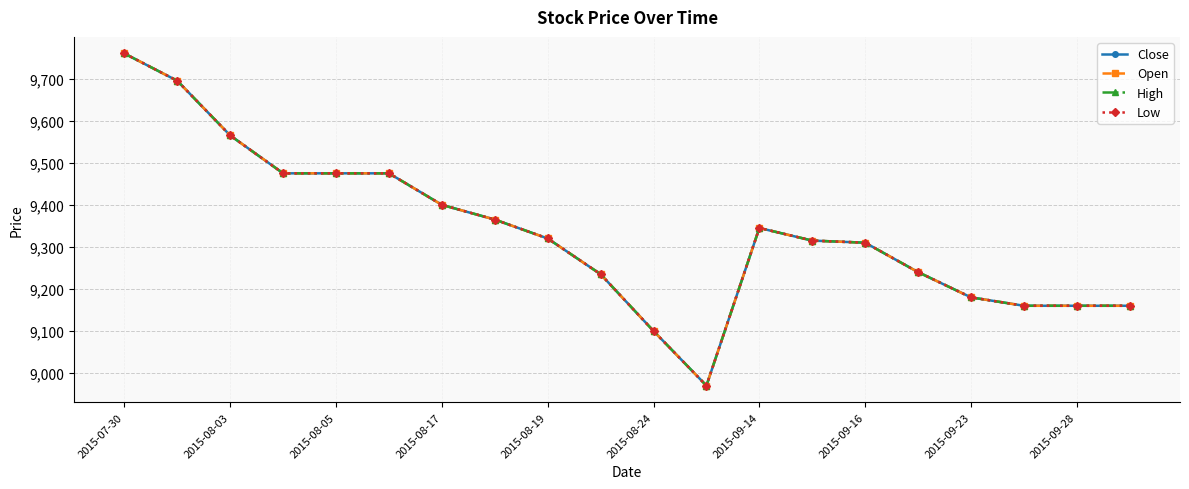

True or false: Open has more than 0 interior local peaks.

True